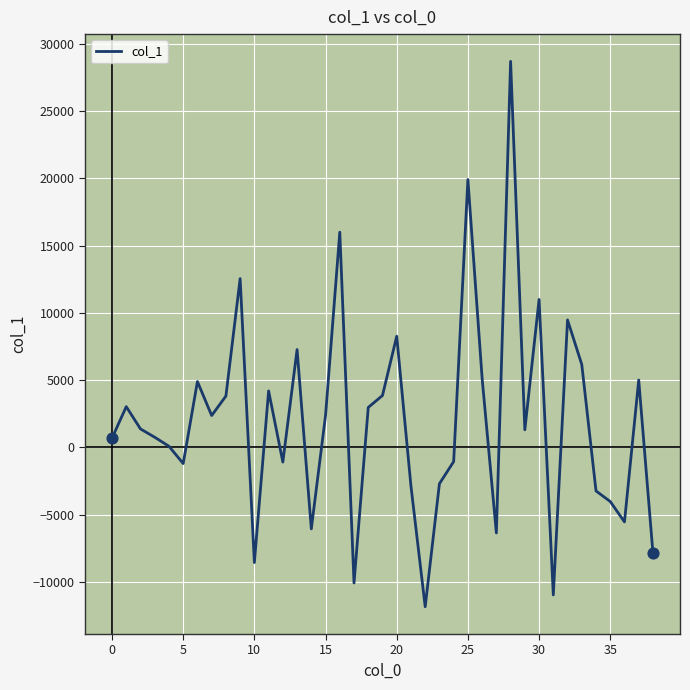

What is the smallest value displayed?

-11833.2